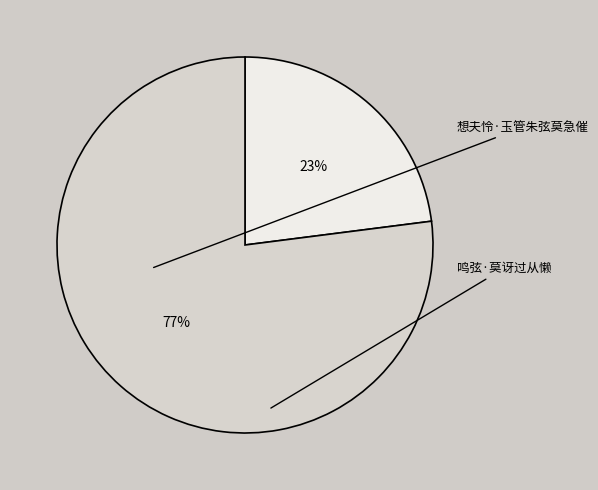

What portion of the pie excludes 想夫怜·玉管朱弦莫急催?

77.0%